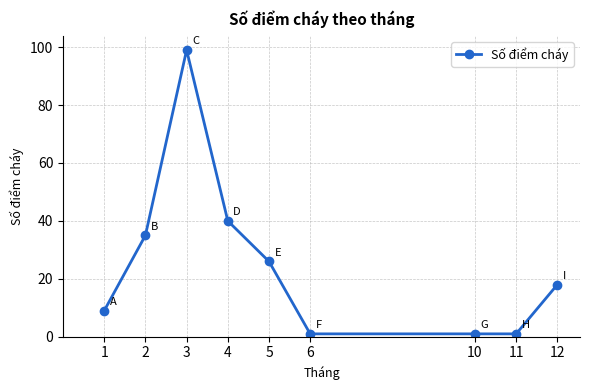

The chart shows a value of 1 at 10. True or false?

True